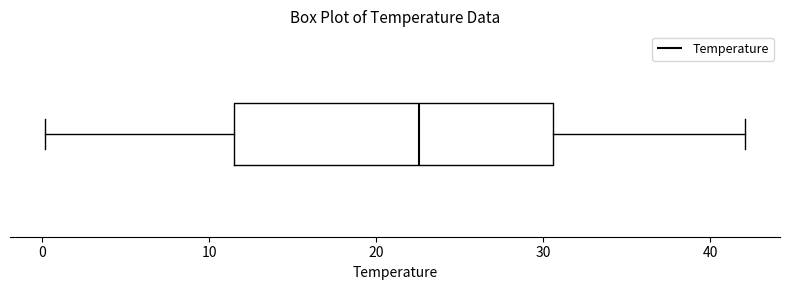

Read this box plot against the x-axis: the position of the median line, the range covered by the box, and the ends of both whiskers. The values are not printed on the chart, so give them approximately, as read against the axis.

median 23, box 12 to 31, whiskers 0 to 42